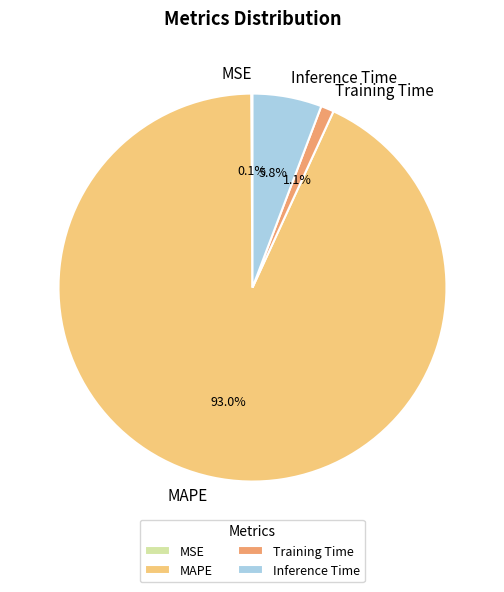

Does Inference Time account for over 50% of the chart?

No